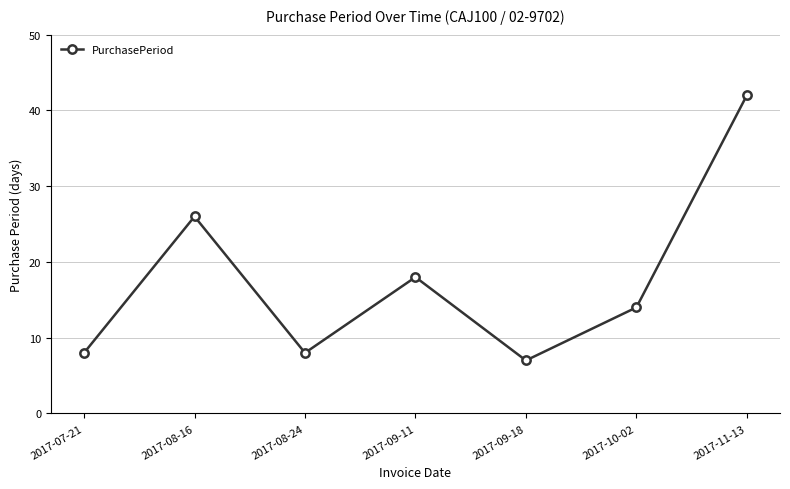

Which label corresponds to the largest value in the chart?

2017-11-13